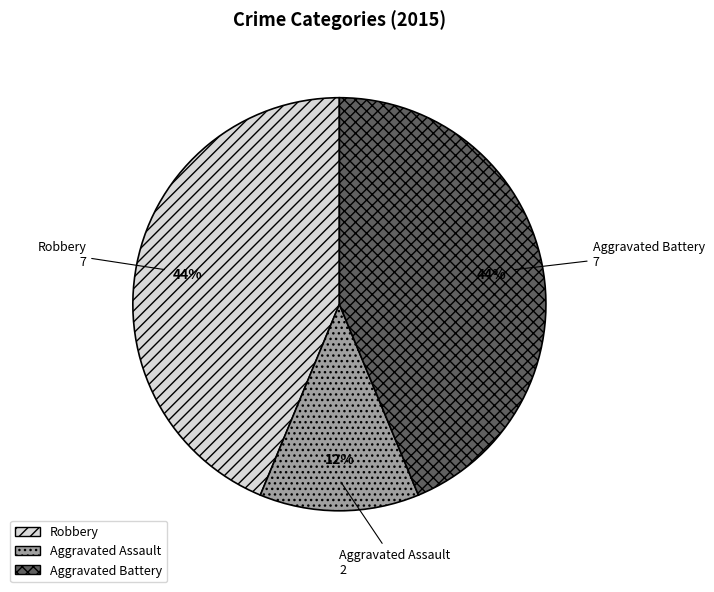

Is the sum of Aggravated Assault and Robbery greater than half?

Yes